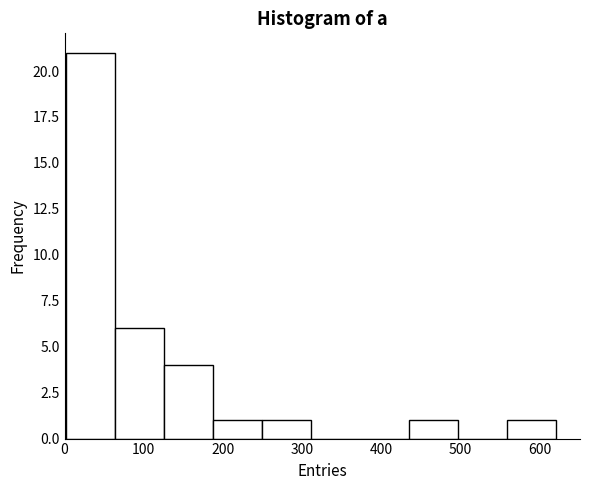

What is the height of the bar covering 190 to 250 on the x-axis? Neither the bar edges nor the heights are printed on the chart, so give them approximately, as read against the axes.

1